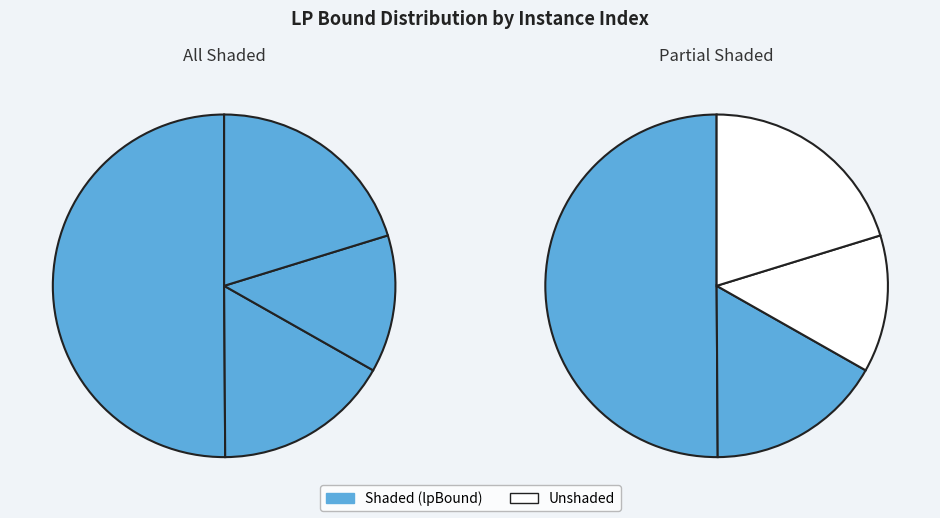

True or false: 0 accounts for 62% of the total.

False